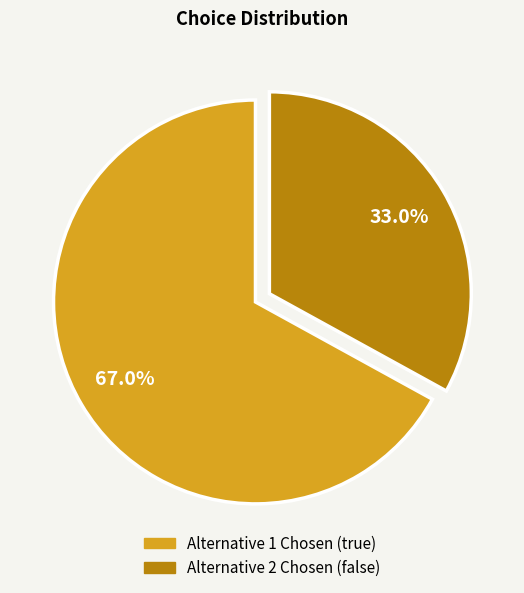

Rank the categories by value from highest to lowest.

Alternative 1 Chosen (true), Alternative 2 Chosen (false)